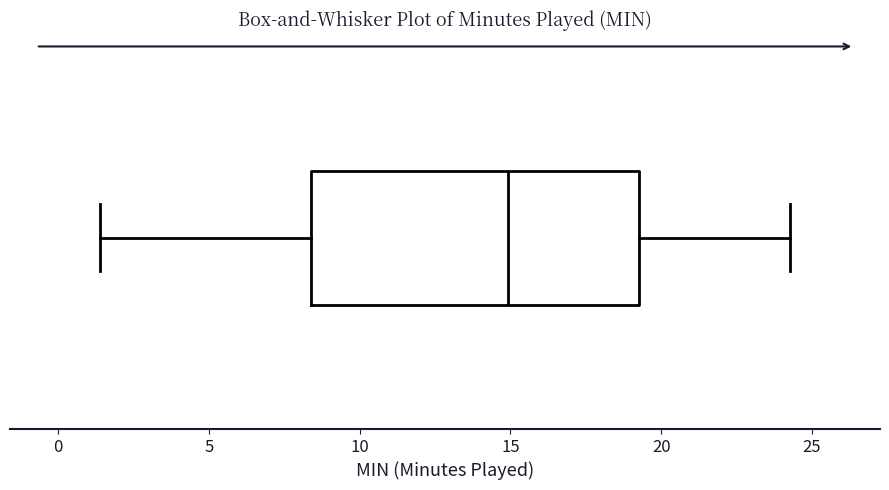

Where does the left whisker of the box end on the x-axis? The values are not printed on the chart, so give them approximately, as read against the axis.

1.5